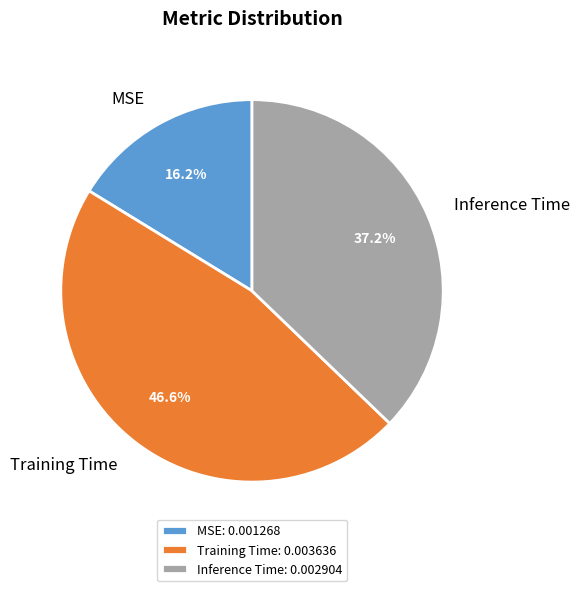

To the nearest percent, what is the difference between the Inference Time and MSE slice percentages?

21%